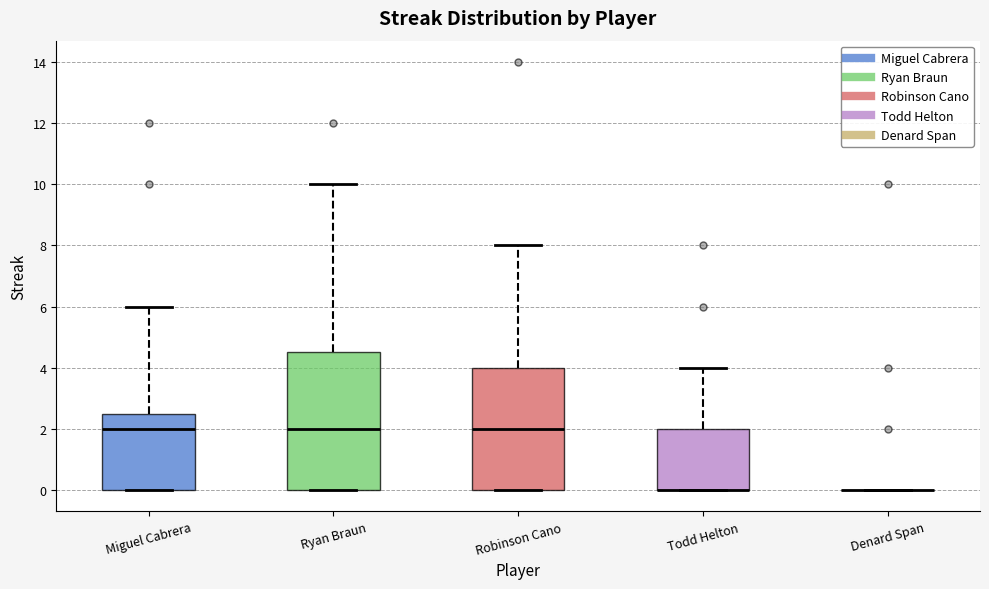

Reading left to right, read every box against the y-axis: the position of its median line, the range the box covers, and the ends of its whiskers. The values are not printed on the chart, so give them approximately, as read against the axis.

Miguel Cabrera: median 2.0, box 0.0 to 2.6, whiskers 0.0 to 6.0
Ryan Braun: median 2.0, box 0.0 to 4.6, whiskers 0.0 to 10.0
Robinson Cano: median 2.0, box 0.0 to 4.0, whiskers 0.0 to 8.0
Todd Helton: median 0.0 (drawn on the box's lower edge), box 0.0 to 2.0, whiskers 0.0 to 4.0
Denard Span: box collapsed to a line at 0.0, whiskers 0.0 to 0.0